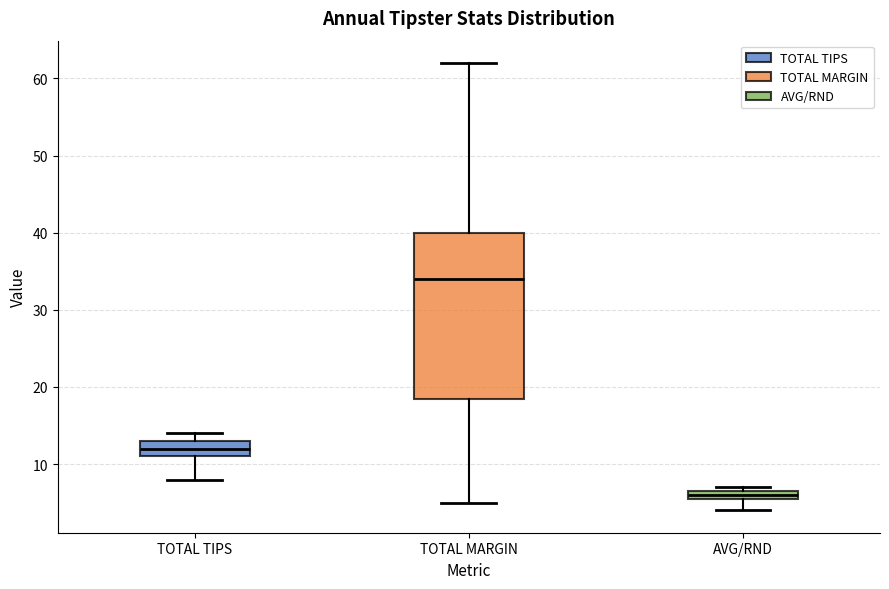

Where is the upper edge of the box for AVG/RND on the y-axis? The values are not printed on the chart, so give them approximately, as read against the axis.

7